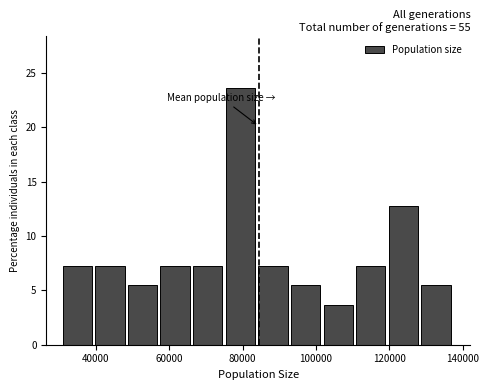

How tall is the bar that spans 48000 to 58000 on the x-axis? Neither the bar edges nor the heights are printed on the chart, so give them approximately, as read against the axes.

5.5